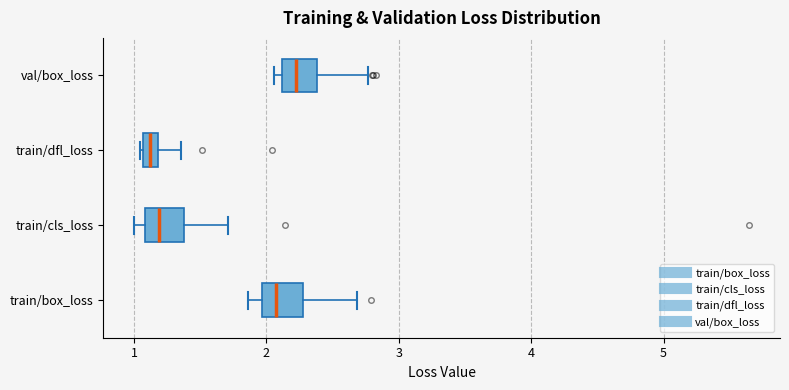

Where is the left edge of the box for val/box_loss on the x-axis? The values are not printed on the chart, so give them approximately, as read against the axis.

2.1